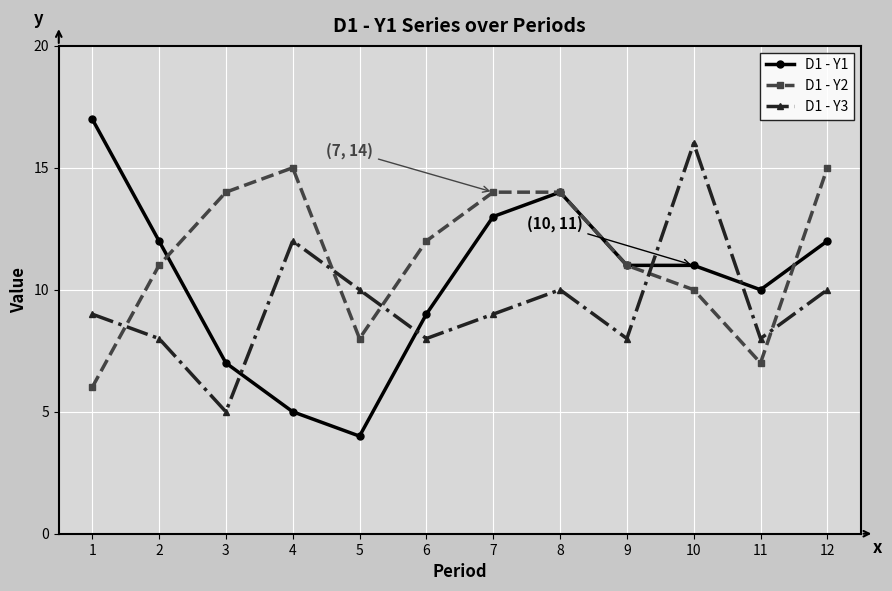

Which series ends up on top after the final intersection of D1 - Y1 and D1 - Y3?

D1 - Y1